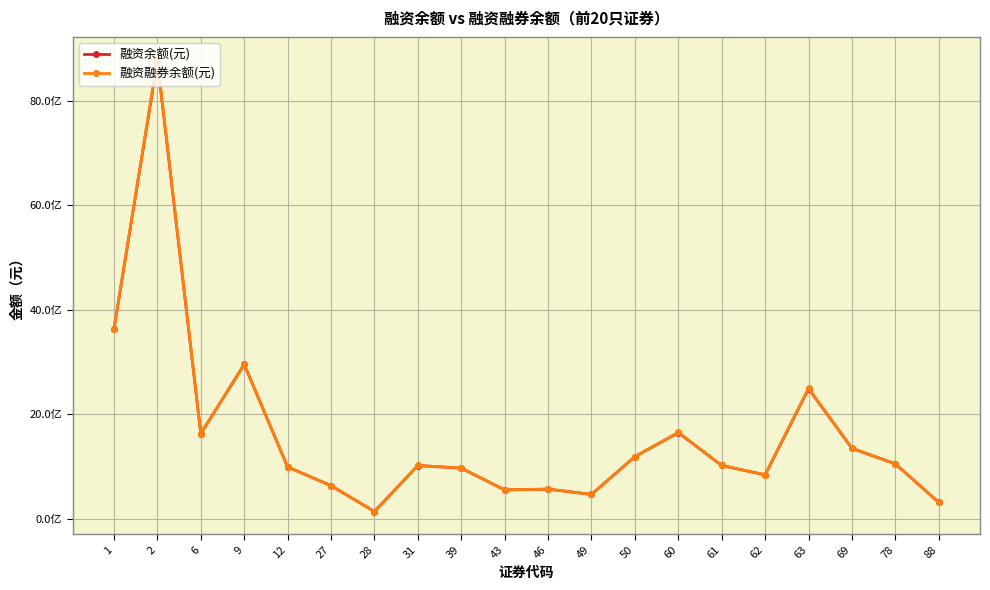

Is it true that 融资融券余额(元) equals 312590593 at 46?

False